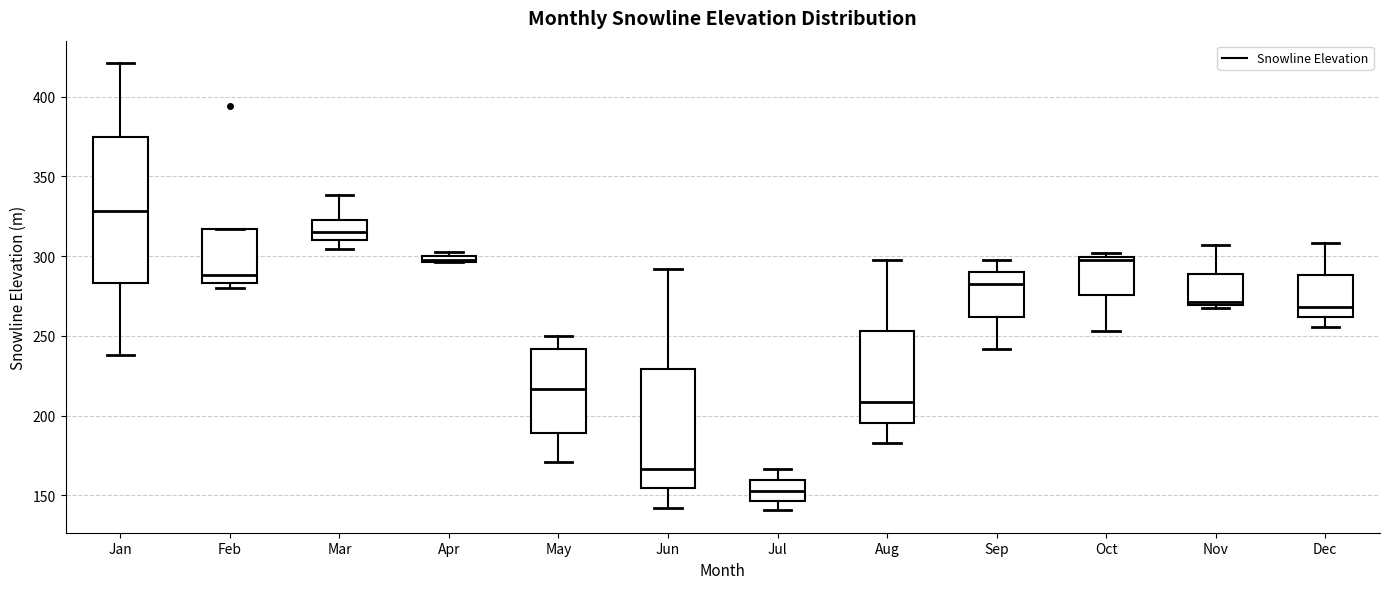

Which box is the tallest, from its lower edge to its upper edge?

Jan